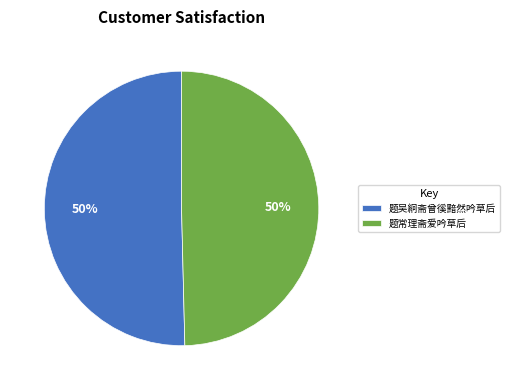

How many segments does this pie chart have?

2